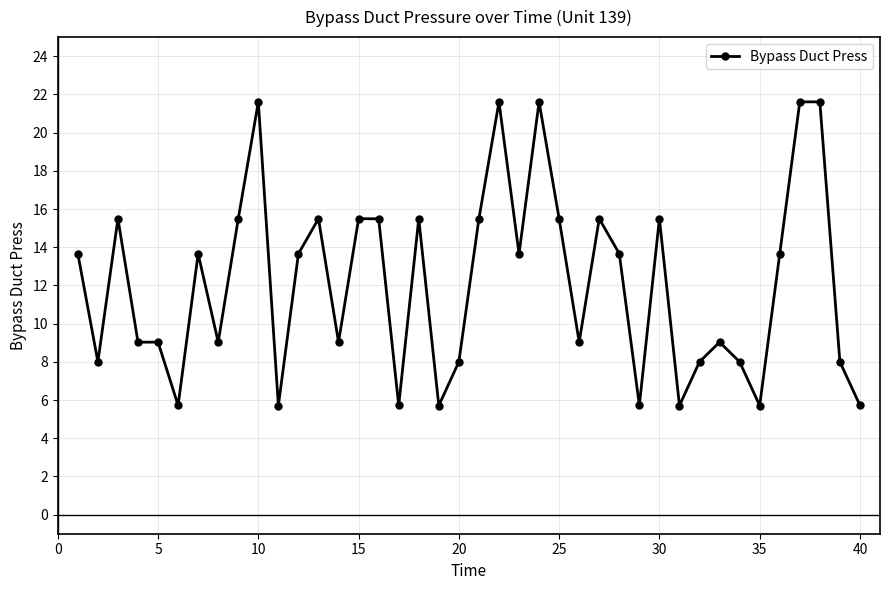

True or false: there are more than 1 points higher than both neighbors.

True